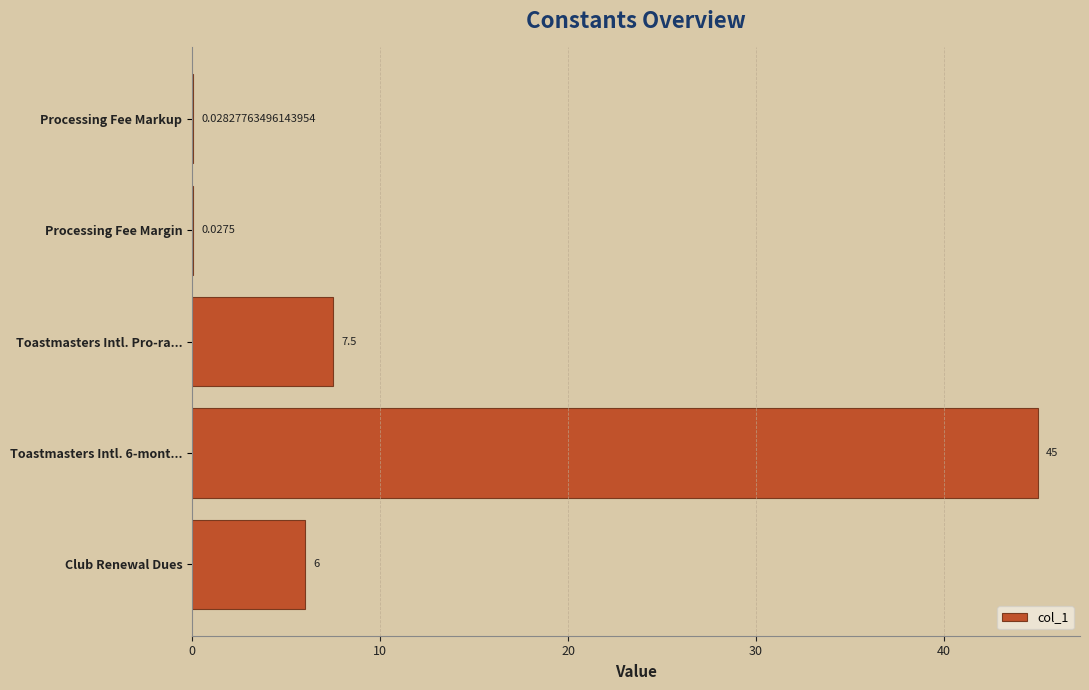

Where is the data nearest to the value 22?

Toastmasters Intl. Pro-ra...